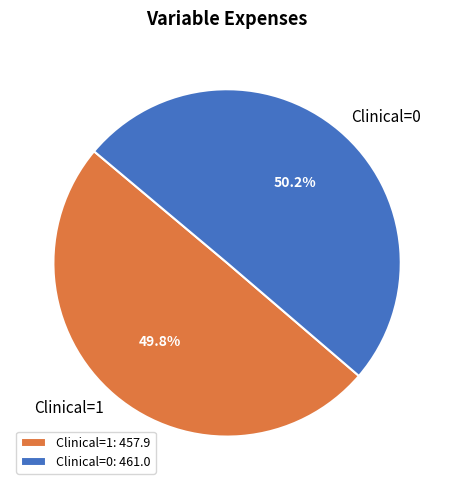

Does any single category account for the majority?

Yes